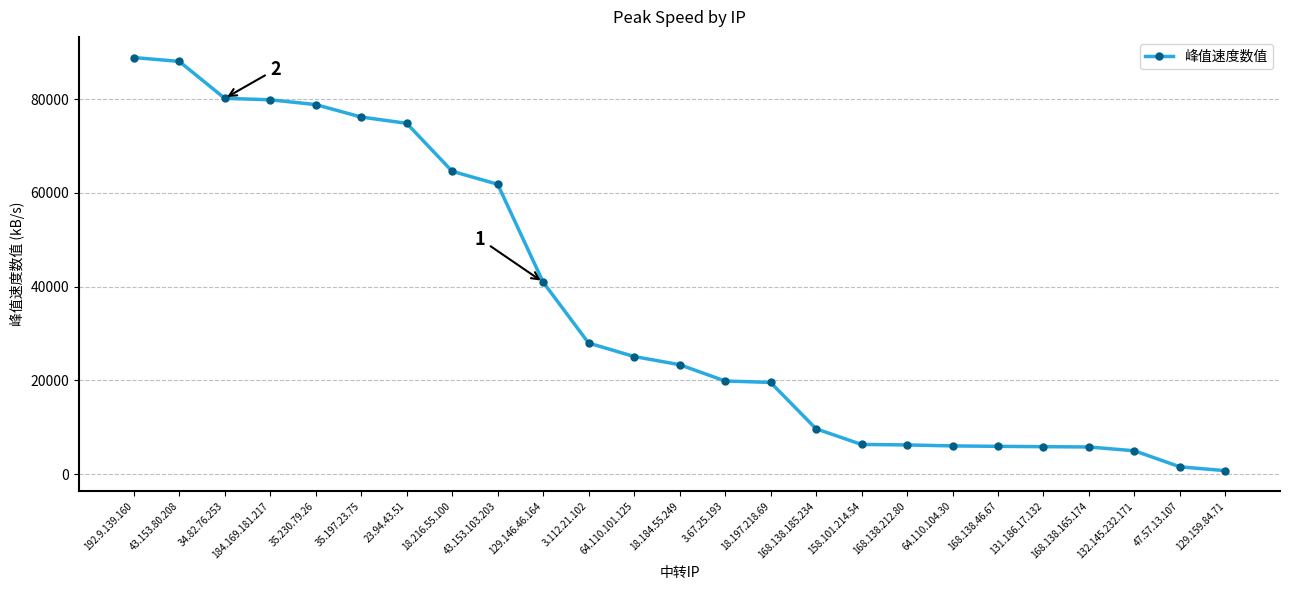

What is the difference between the values at 34.82.76.253 and 168.138.212.80?

73960